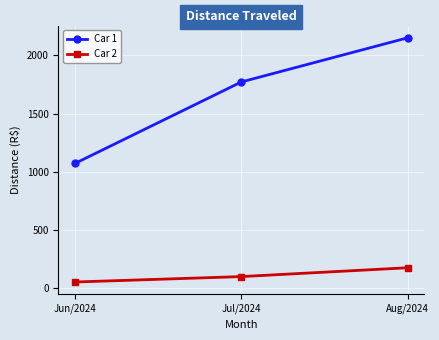

What is the maximum value shown in the chart?

2151.0